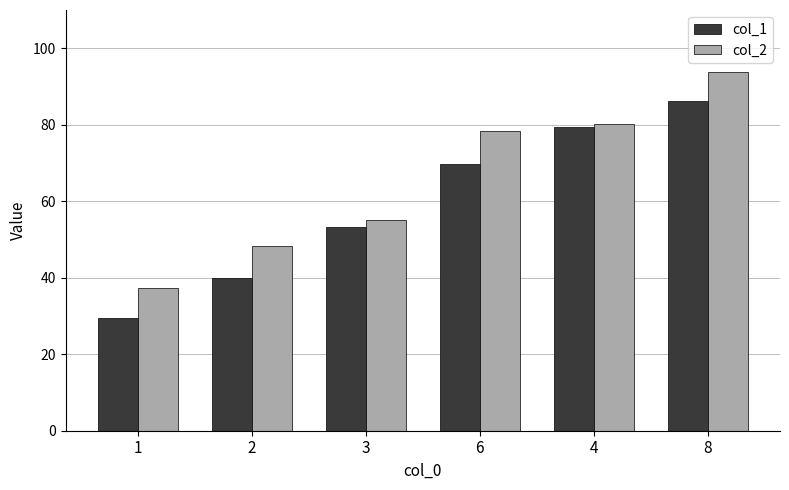

How many data points does each series have?

6